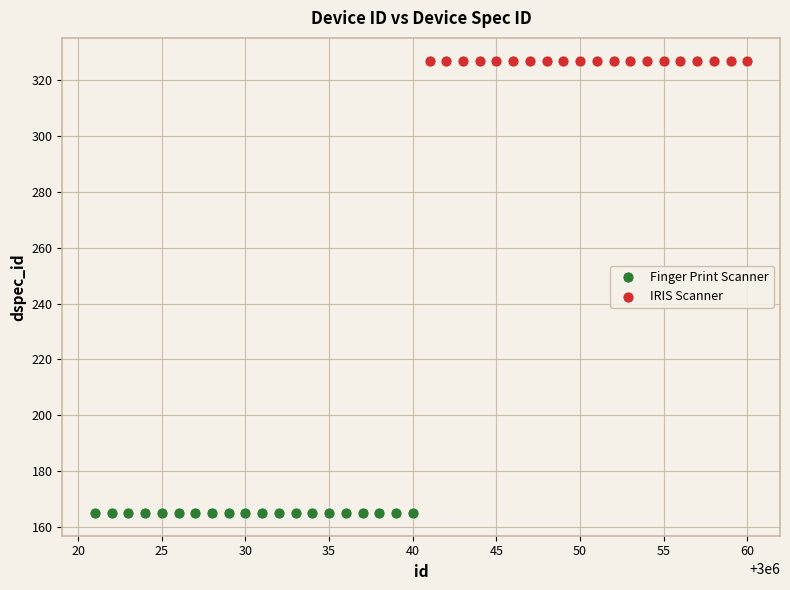

Which series reaches the minimum Y coordinate?

Finger Print Scanner